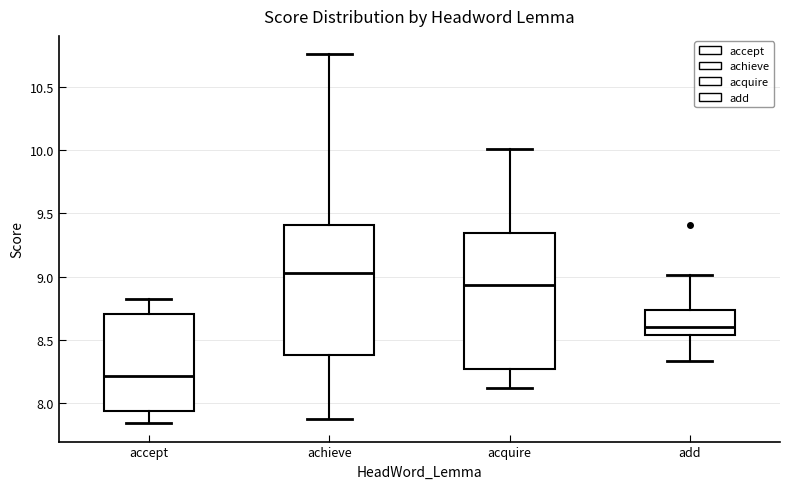

Reading left to right, read every box against the y-axis: the position of its median line, the range the box covers, and the ends of its whiskers. The values are not printed on the chart, so give them approximately, as read against the axis.

accept: median 8.20, box 7.95 to 8.70, whiskers 7.85 to 8.80
achieve: median 9.05, box 8.40 to 9.40, whiskers 7.85 to 10.75
acquire: median 8.95, box 8.25 to 9.35, whiskers 8.10 to 10.00
add: median 8.60, box 8.55 to 8.75, whiskers 8.35 to 9.00